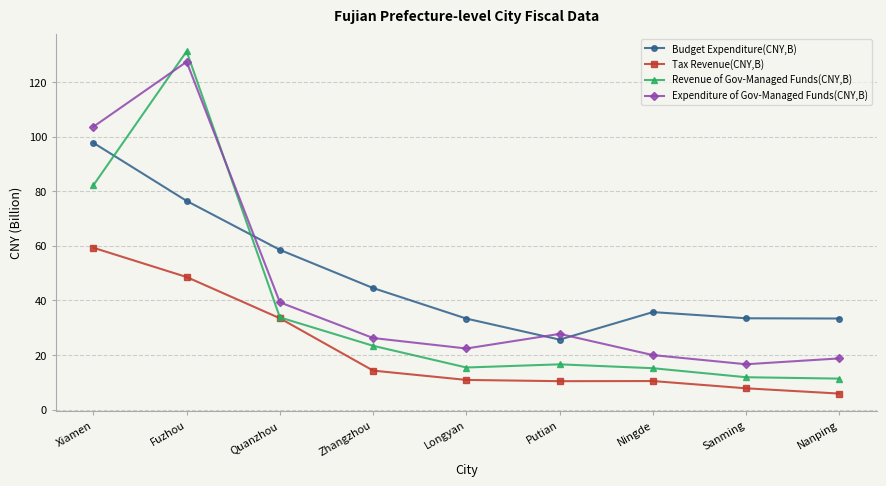

The Expenditure of Gov-Managed Funds(CNY,B) series shows 22.4 at Longyan. True or false?

True